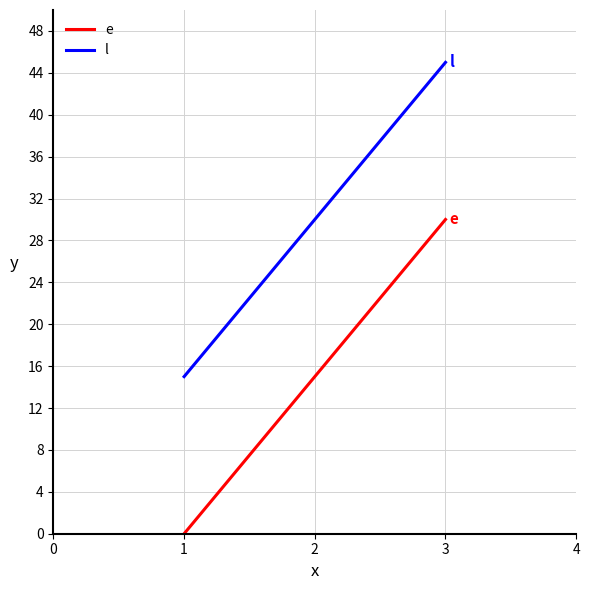

Is this an area chart (filled region under the line)?

No